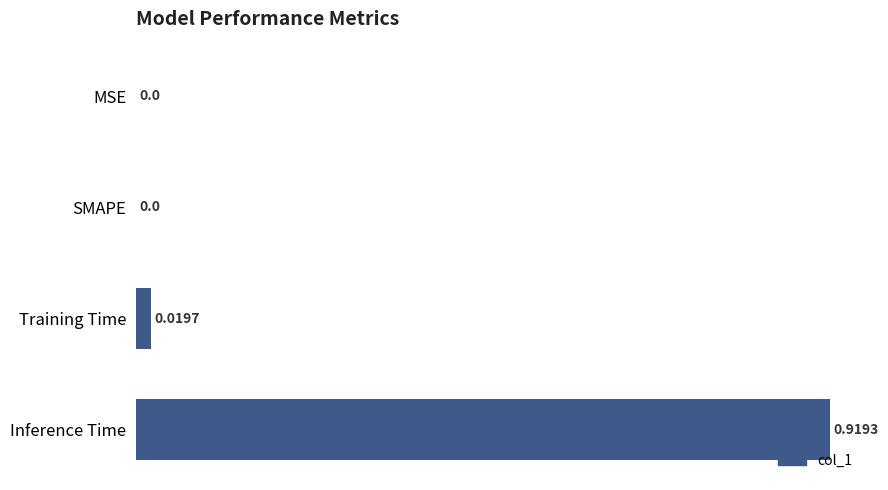

Between Training Time and MSE, which is larger?

Training Time